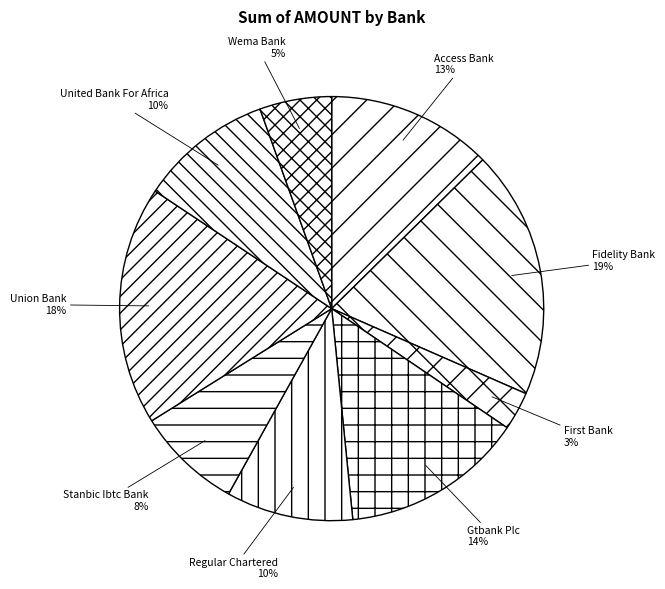

True or false: Stanbic Ibtc Bank accounts for 8% of the total.

True